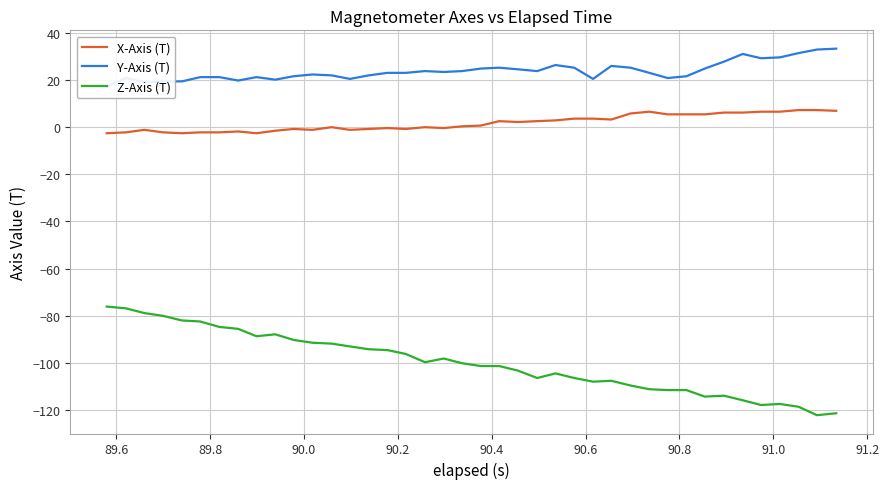

True or false: X-Axis (T) and Z-Axis (T) cross at least once.

False